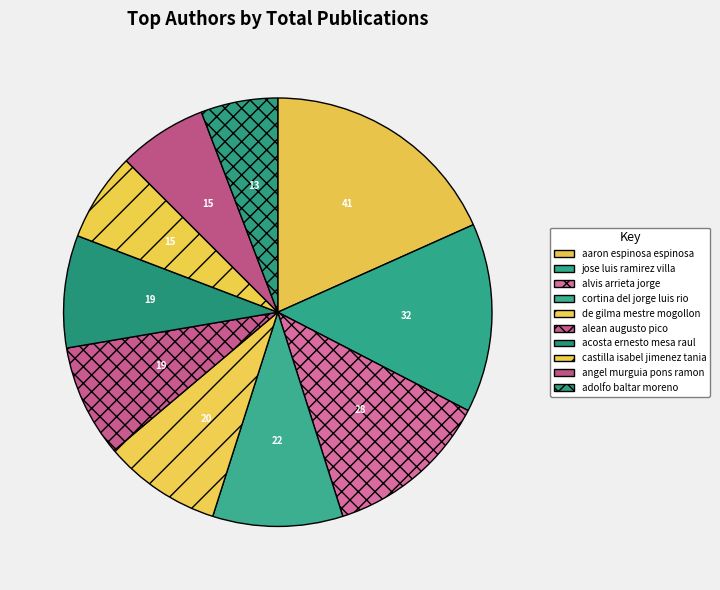

What percentage is the cortina del jorge luis rio slice, to the nearest percent?

10%